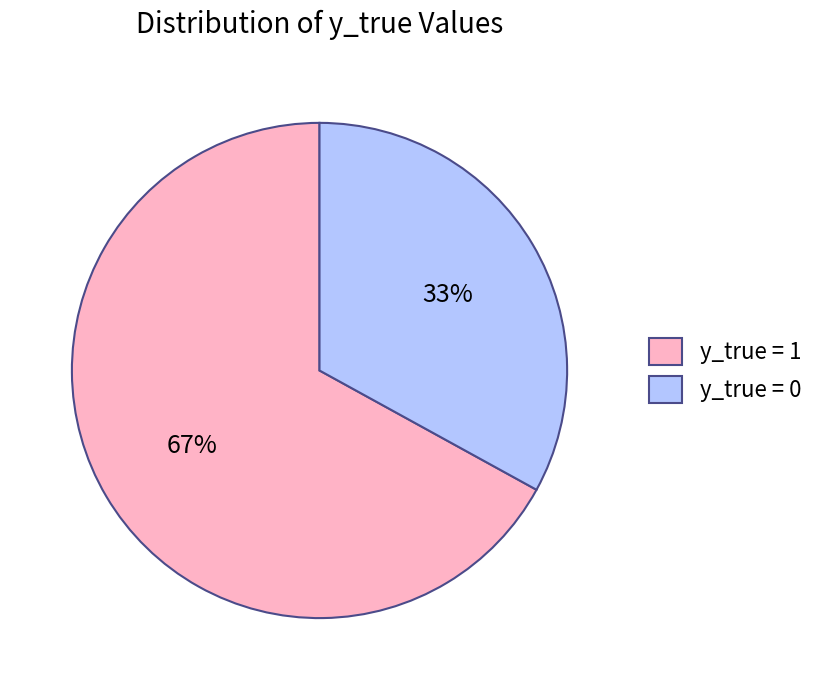

To the nearest percent, what portion does y_true = 0 represent?

33%